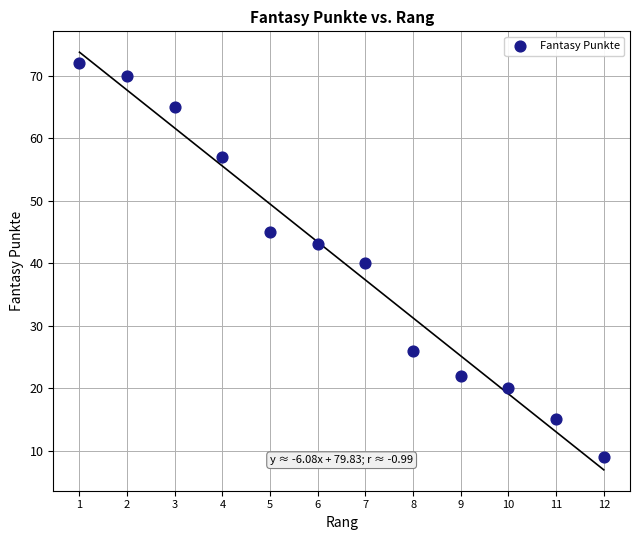

What is the average Y value?

40